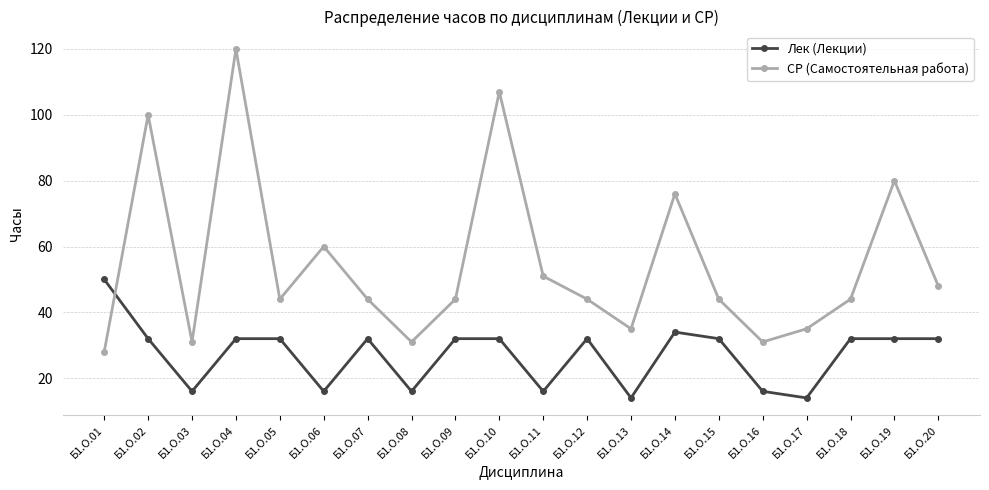

How many intersections are there between СР (Самостоятельная работа) and Лек (Лекции)?

1